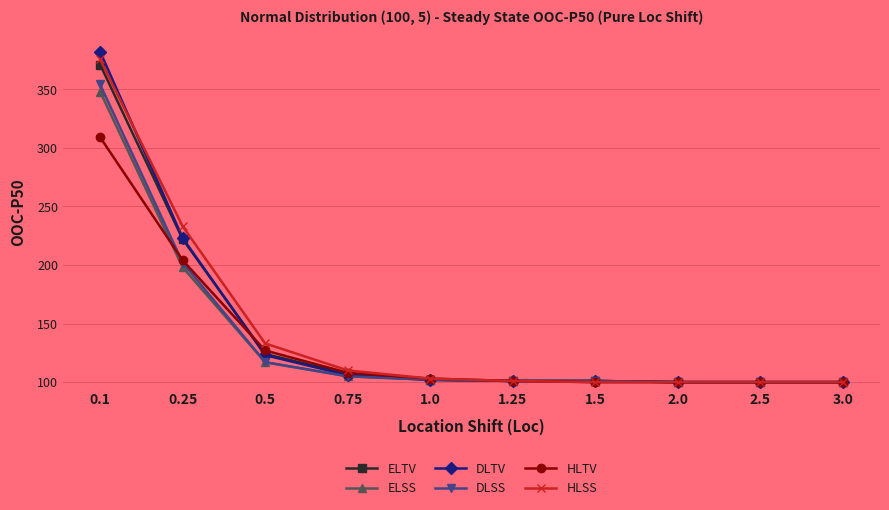

What is the approximate value of ELSS at 1.5?

101.0